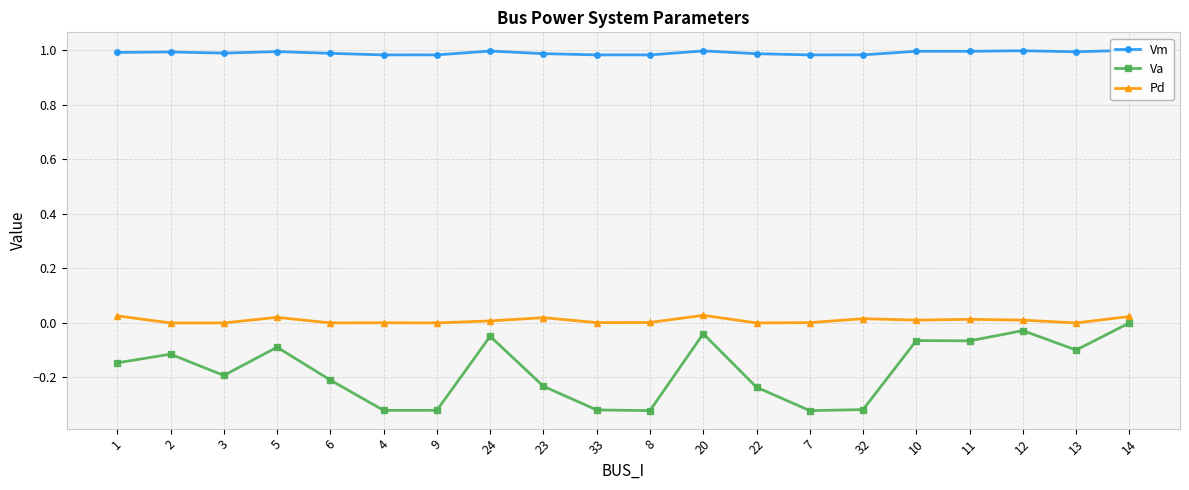

Rank the series at 3 from lowest to highest value.

Va, Pd, Vm